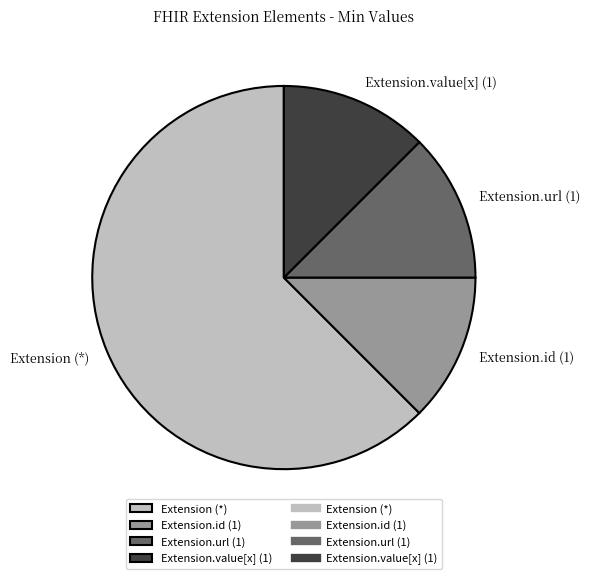

Which category has the biggest portion of the pie?

Extension (*)